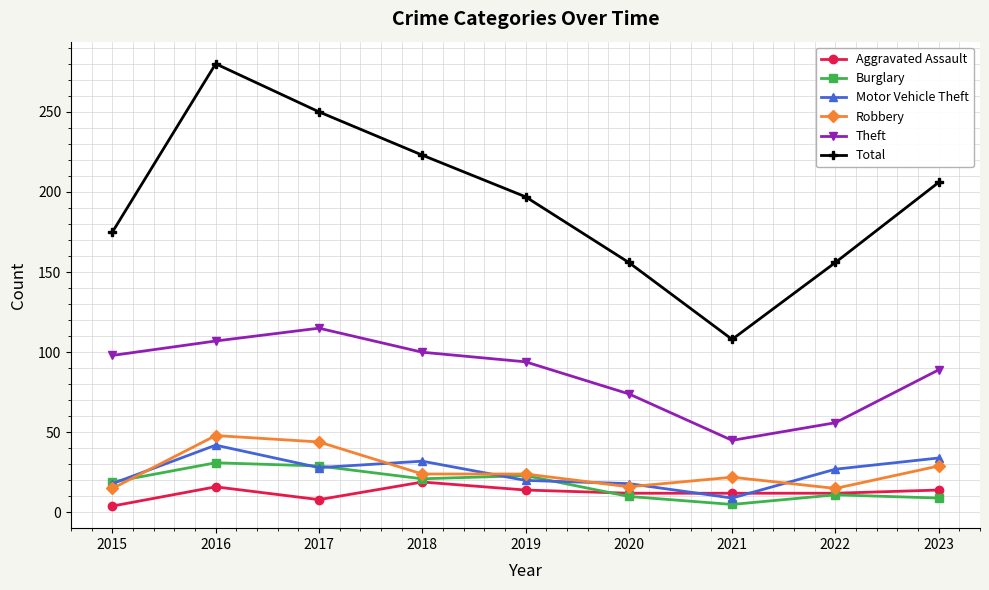

True or false: Aggravated Assault has more than 1 interior local peaks.

True